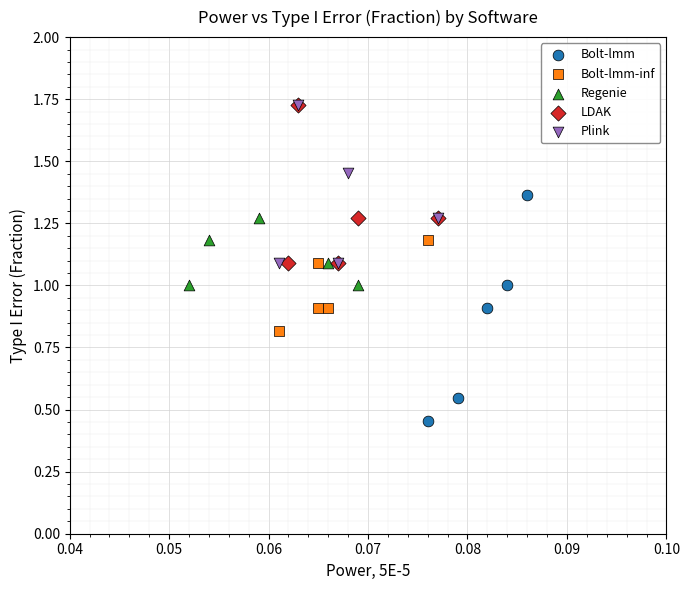

Which series contains the lowest Y value?

Bolt-lmm